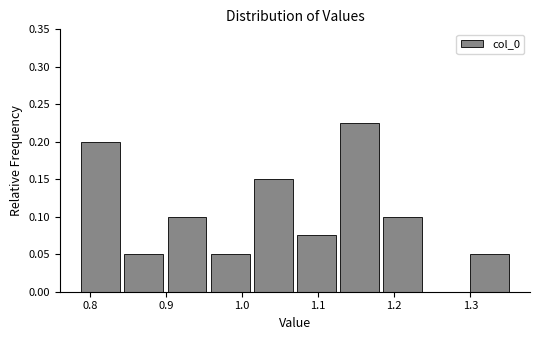

Which range on the x-axis has the tallest bar?

1.13 to 1.19